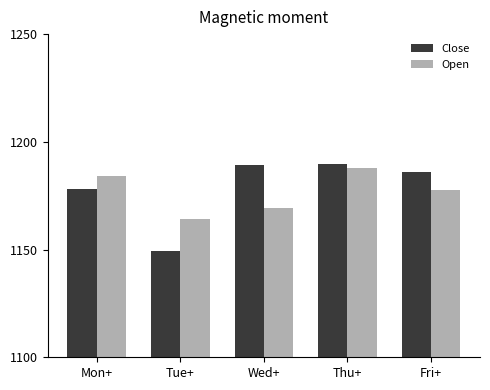

Where is Close nearest to the value 1169?

Mon+